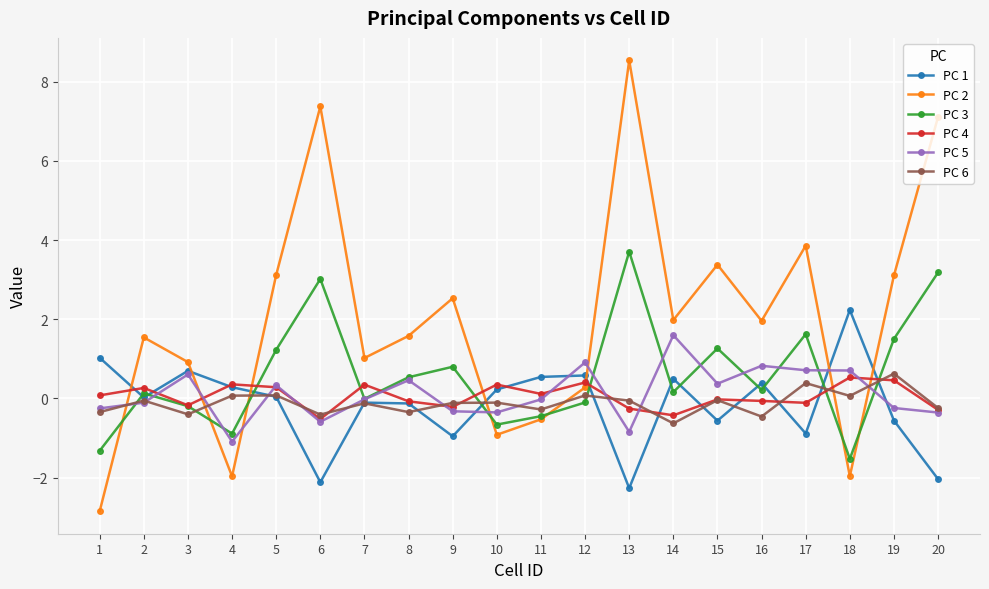

What is the total value across all series at 11?

-0.6